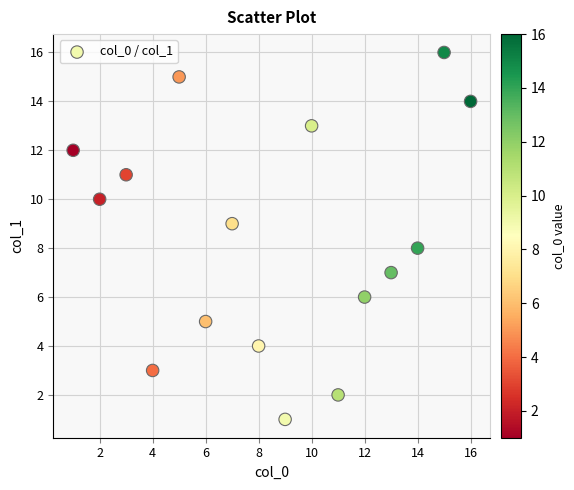

What is the range of X values (max minus min)?

15